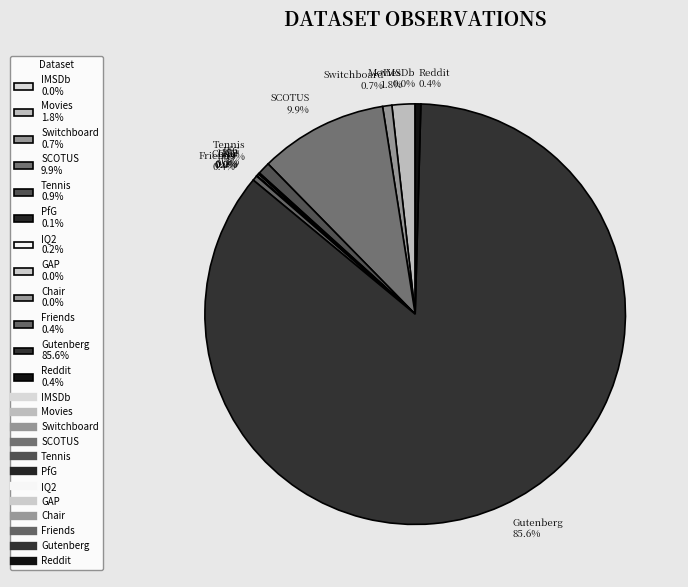

Approximately how many times larger is the value at Movies 1.8% compared to Reddit 0.4%?

4.1